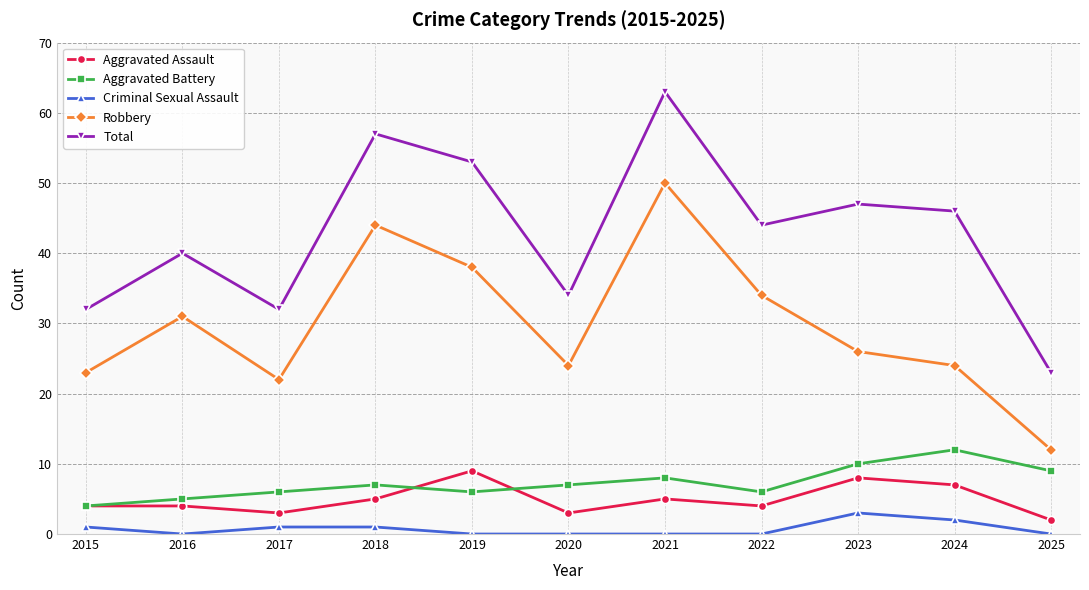

What is the lowest value of the Total series?

23